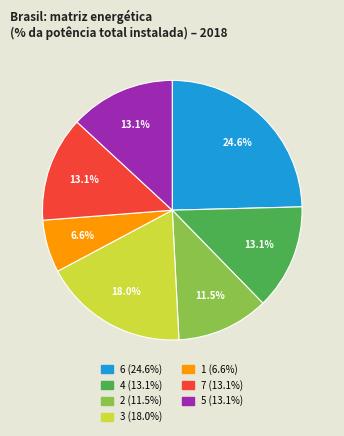

Does any single category account for the majority?

No